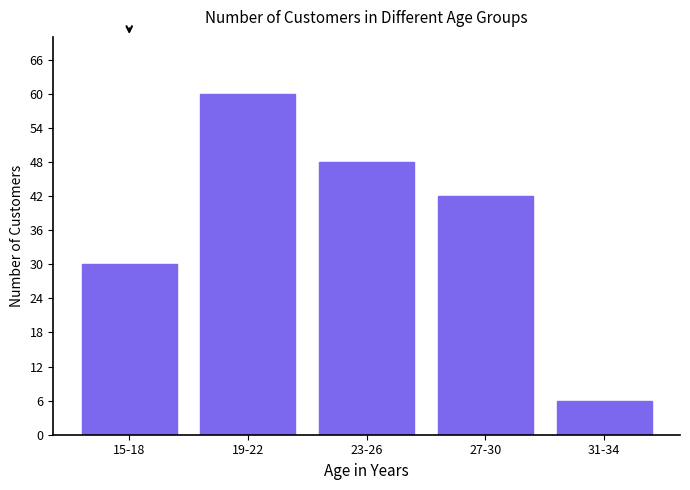

Reading left to right, what are all the values shown in this chart?

30	60	48	42	6